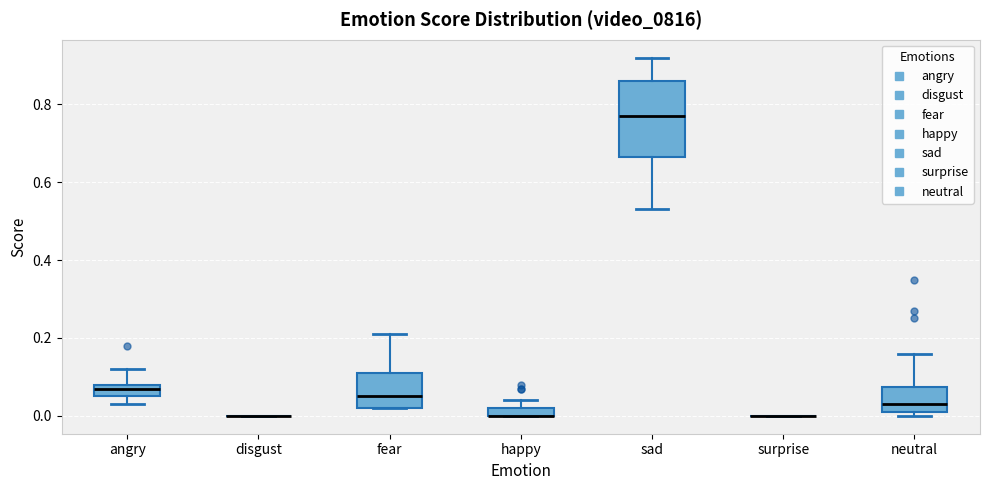

Which box is the tallest, from its lower edge to its upper edge?

sad